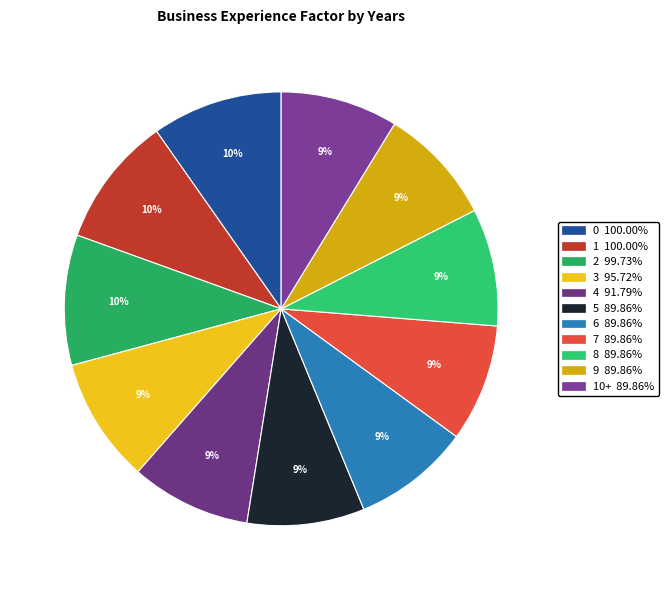

How many slices are in this pie chart?

11